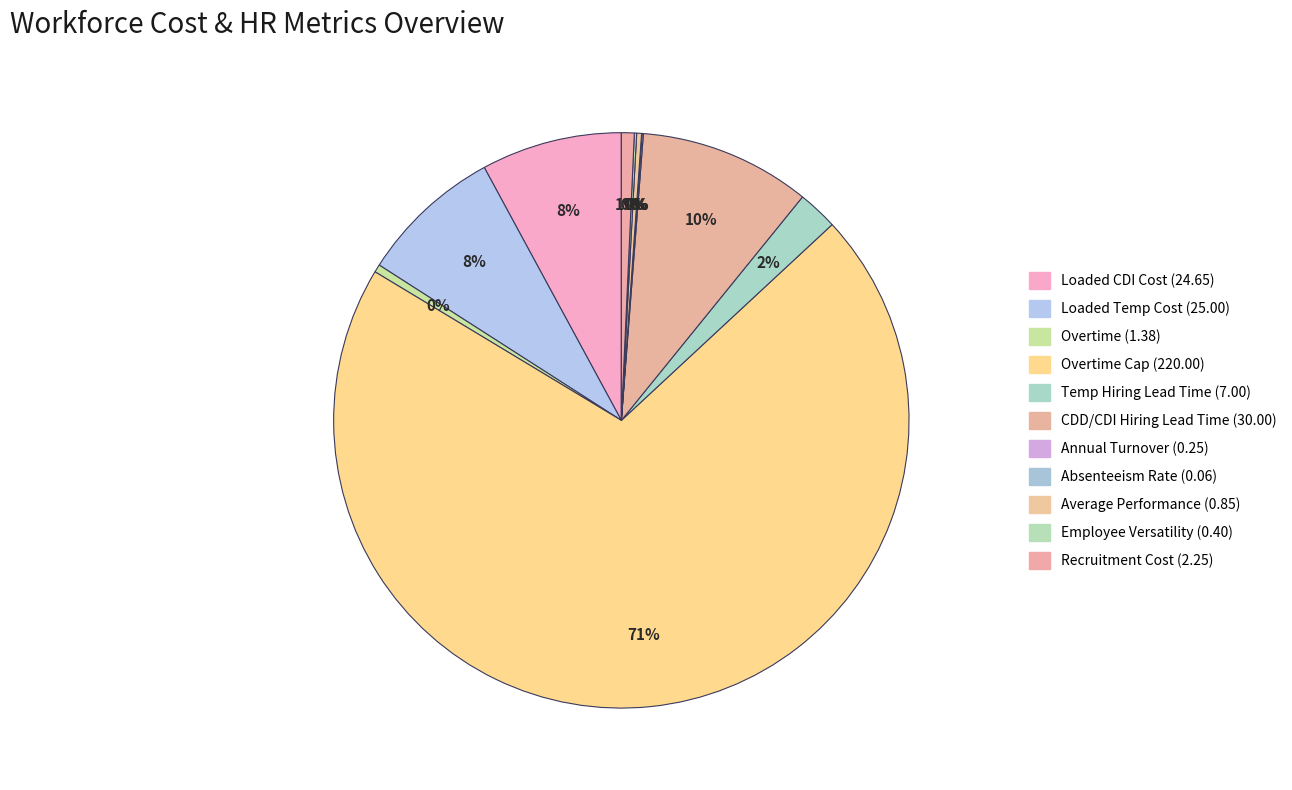

How many slices are in this pie chart?

11